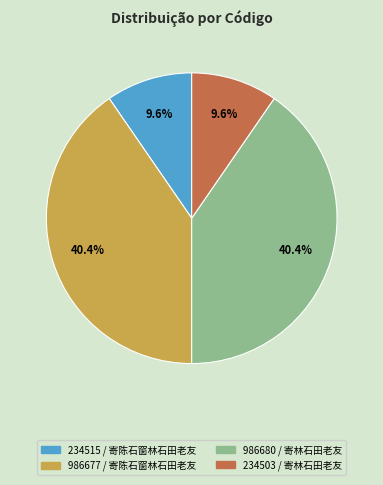

True or false: 986677 accounts for 30% of the total.

False